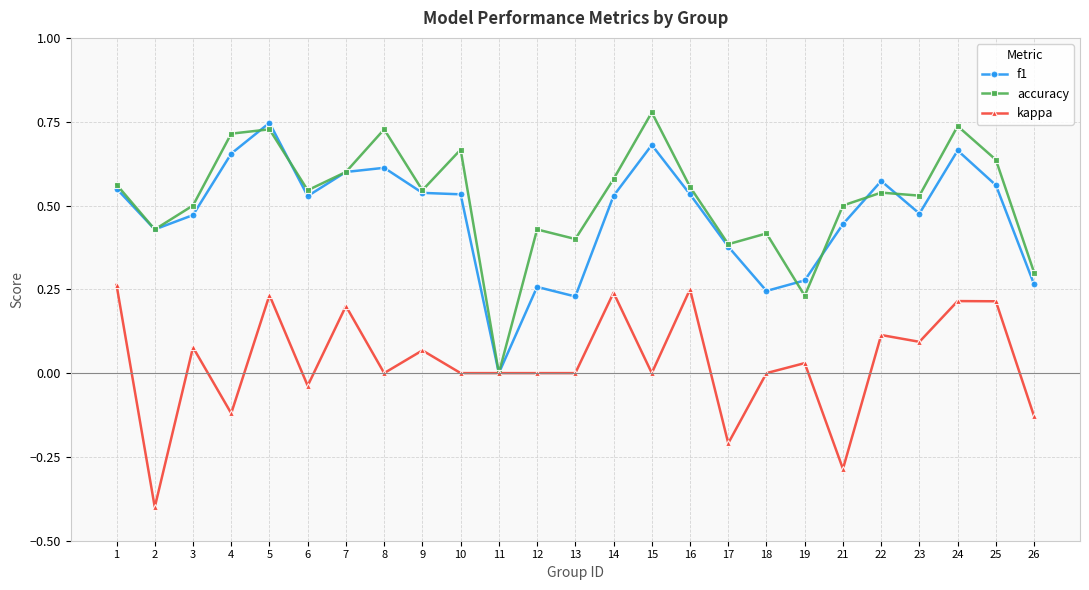

At which category is the sum across all series the highest?

5